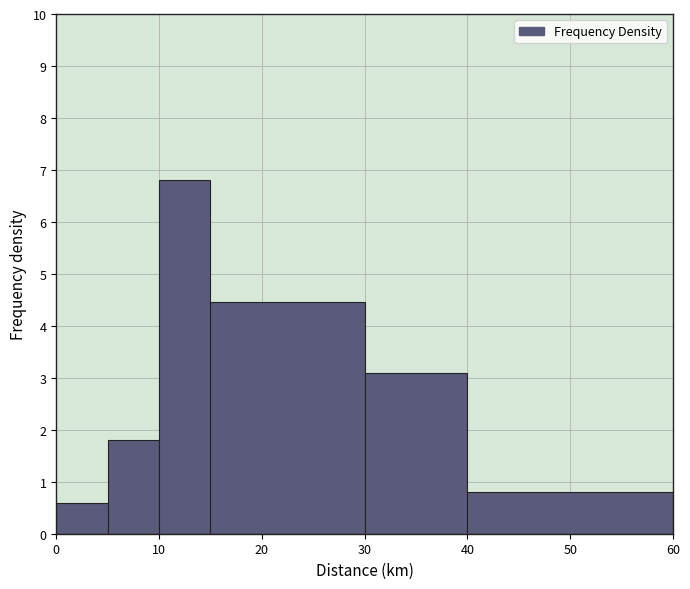

What is the height of the bar covering 30 to 40 on the x-axis? The values are not printed on the chart, so give them approximately, as read against the axis.

3.1